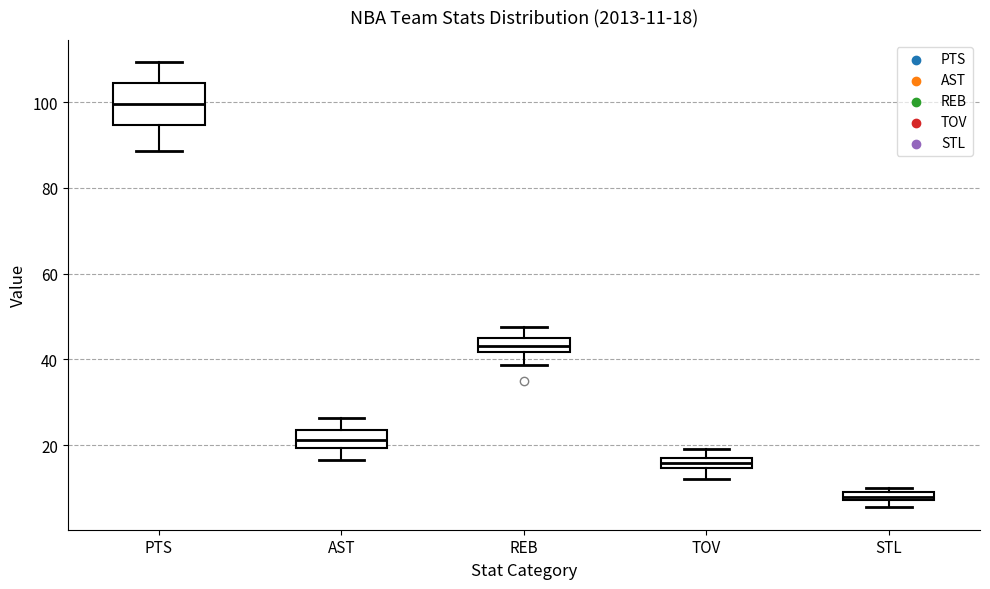

Which box's median line is the lowest?

STL